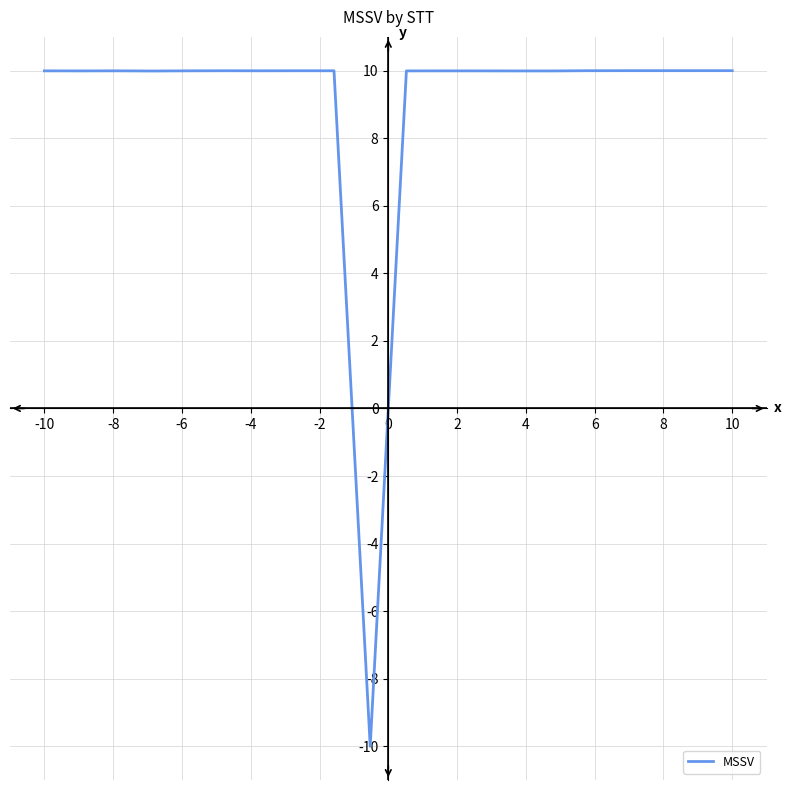

What is the greatest value displayed?

10.0